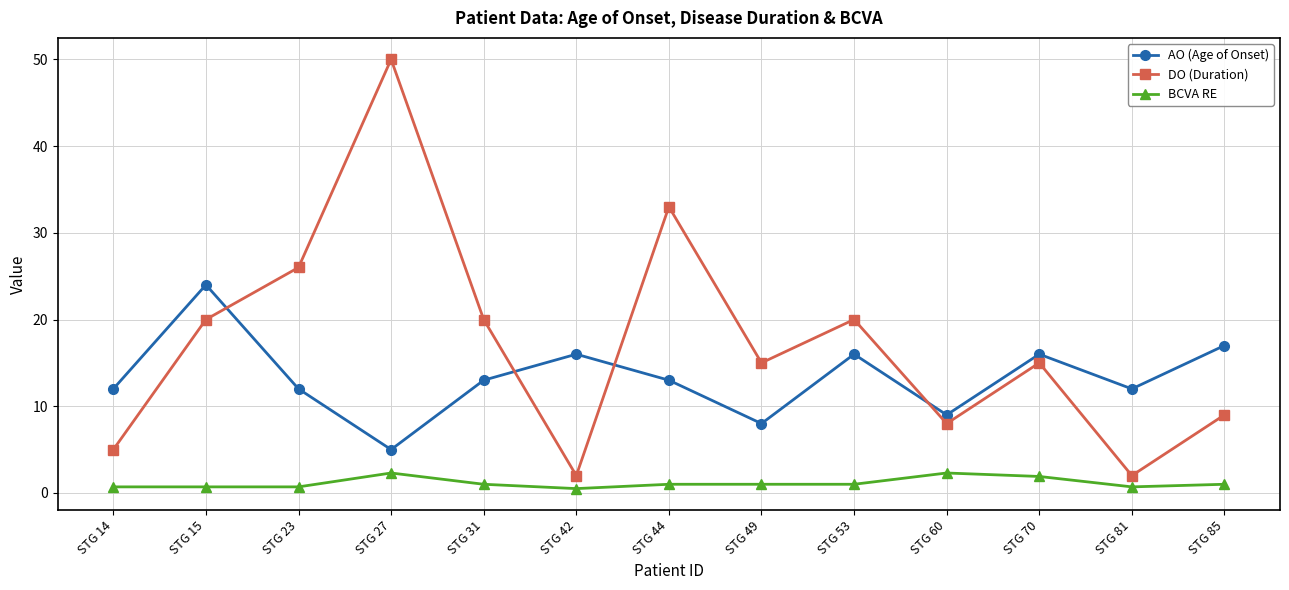

True or false: DO (Duration) has a value of 15.0 at STG 70.

True